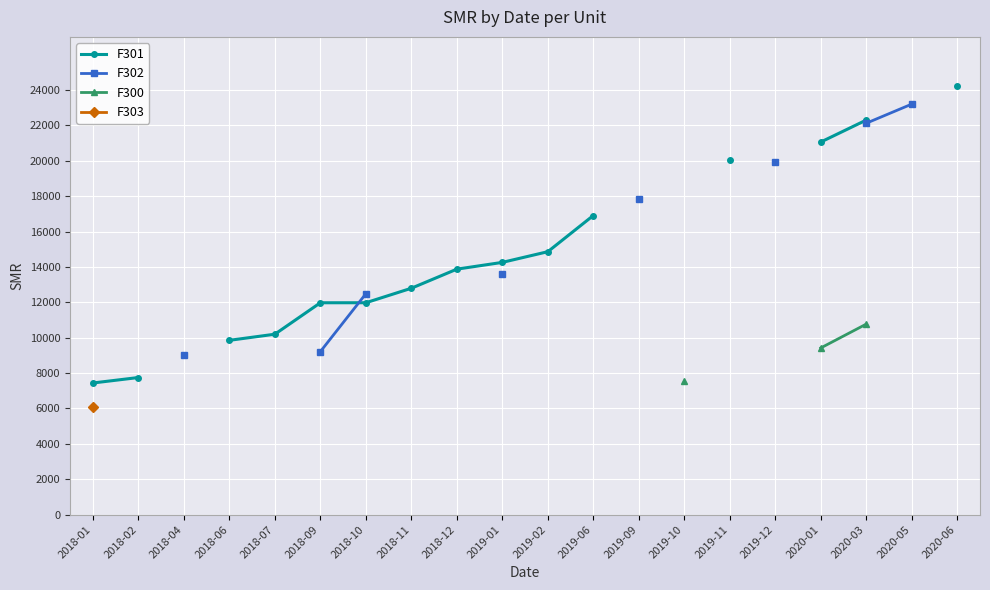

True or false: F302 and F303 intersect in this chart.

False